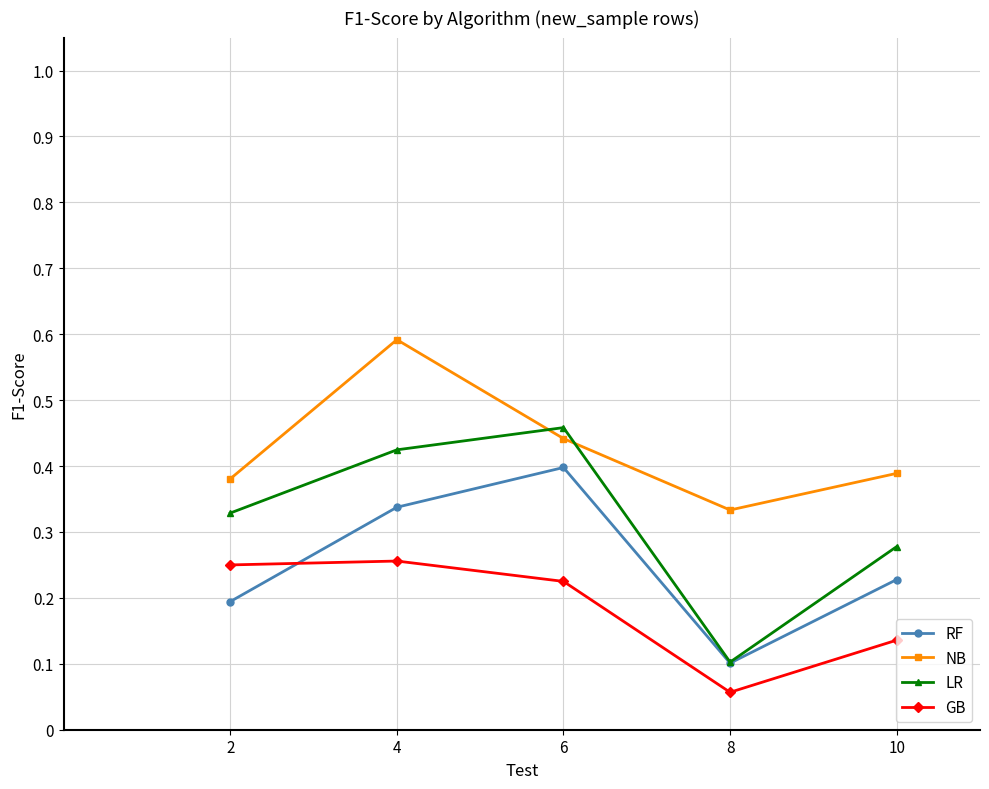

Rank the series by their maximum value, from lowest to highest.

GB, RF, LR, NB